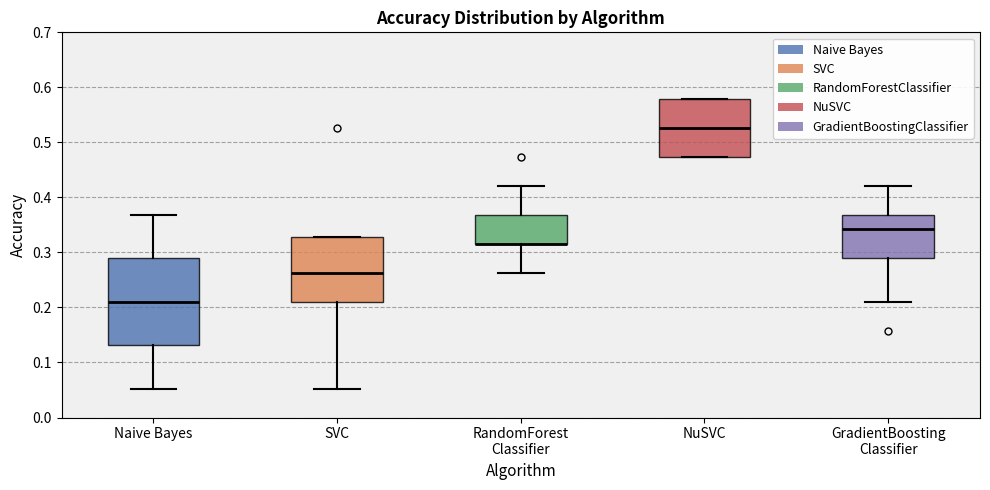

Comparing the boxes themselves (not the whiskers), which one is the tallest?

Naive Bayes